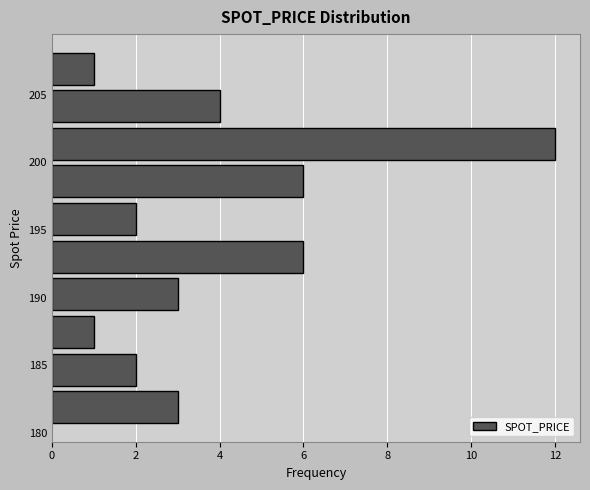

Reading bottom to top, transcribe this chart: for each bar, give the range it covers on the y-axis and its length. Neither the bar edges nor the lengths are printed on the chart, so give them approximately, as read against the axes.

180.5 to 183.5: 3
183.5 to 186.0: 2
186.0 to 189.0: 1
189.0 to 191.5: 3
191.5 to 194.5: 6
194.5 to 197.0: 2
197.0 to 200.0: 6
200.0 to 203.0: 12
203.0 to 205.5: 4
205.5 to 208.5: 1